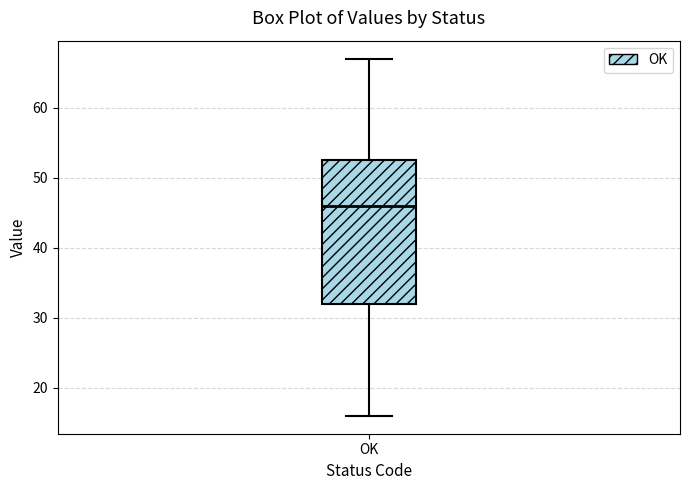

Transcribe this box plot: give where the median line is, the range the box spans, and where the two whiskers end, as read against the y-axis. The values are not printed on the chart, so give them approximately, as read against the axis.

median 46, box 32 to 53, whiskers 16 to 67